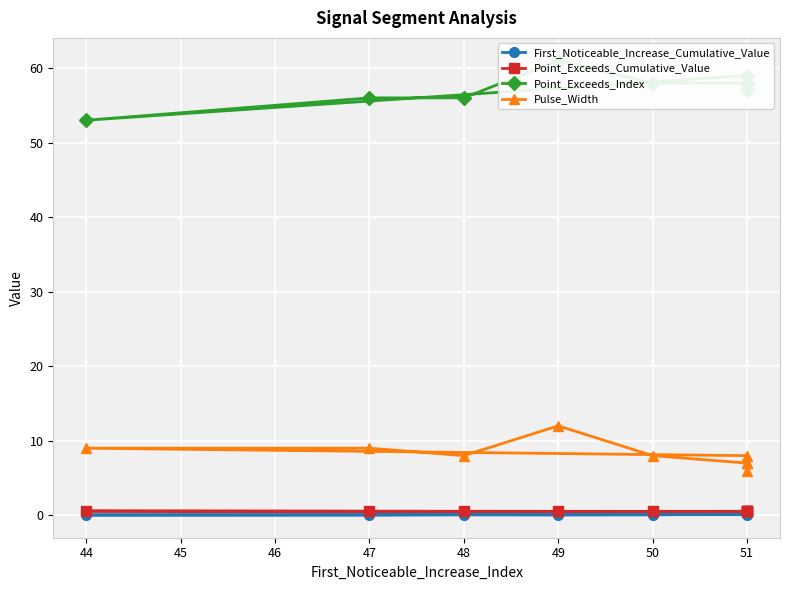

Reading left to right, extract all data points from this chart.

First_Noticeable_Increase_Cumulative_Value: 0.1	0.2	0.3	0.1	0.1	0.1	0.1	0.0	0.0	0.1
Point_Exceeds_Cumulative_Value: 0.5	0.5	0.5	0.5	0.5	0.5	0.5	0.5	0.6	0.5
Point_Exceeds_Index: 58.0	58.0	57.0	58.0	58.0	61.0	56.0	56.0	53.0	59.0
Pulse_Width: 7.0	7.0	6.0	7.0	8.0	12.0	8.0	9.0	9.0	8.0